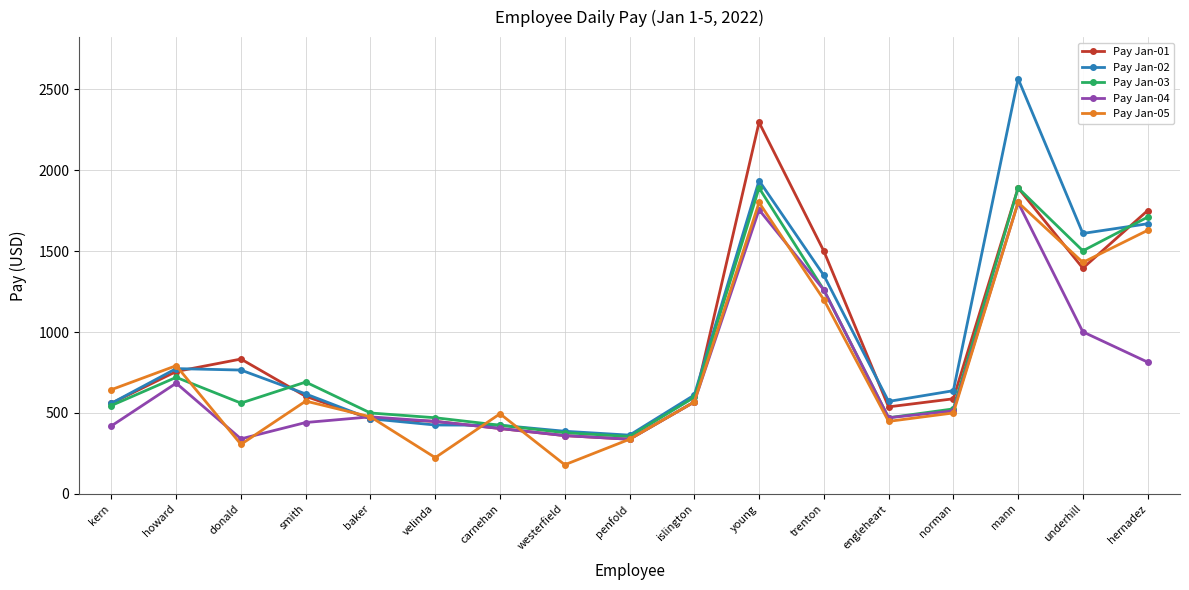

What is the label of the 16th point from the right?

howard